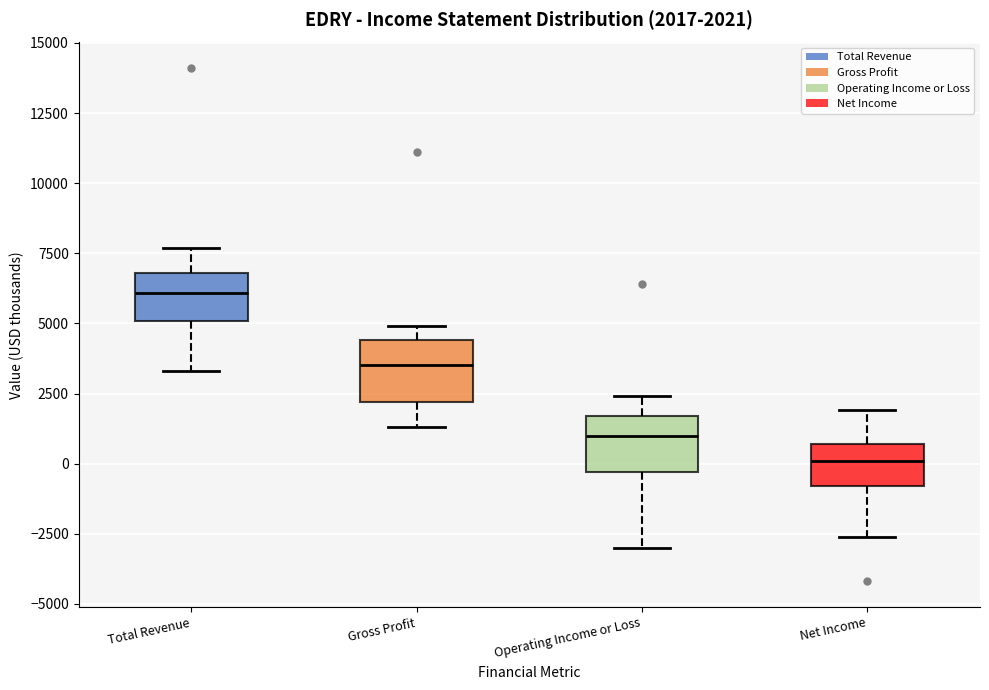

Which box's median line is the lowest?

Net Income